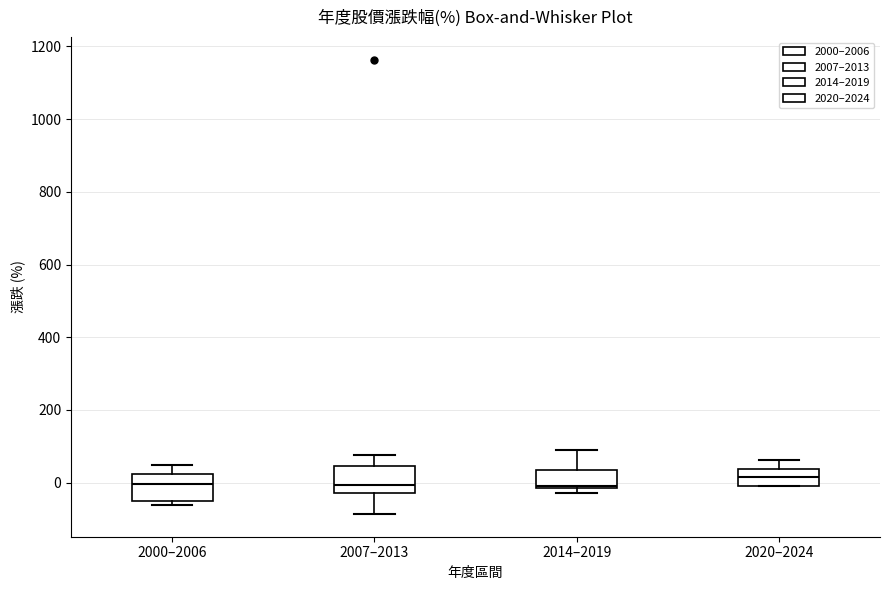

Where is the upper edge of the box for 2020–2024 on the y-axis? The values are not printed on the chart, so give them approximately, as read against the axis.

40